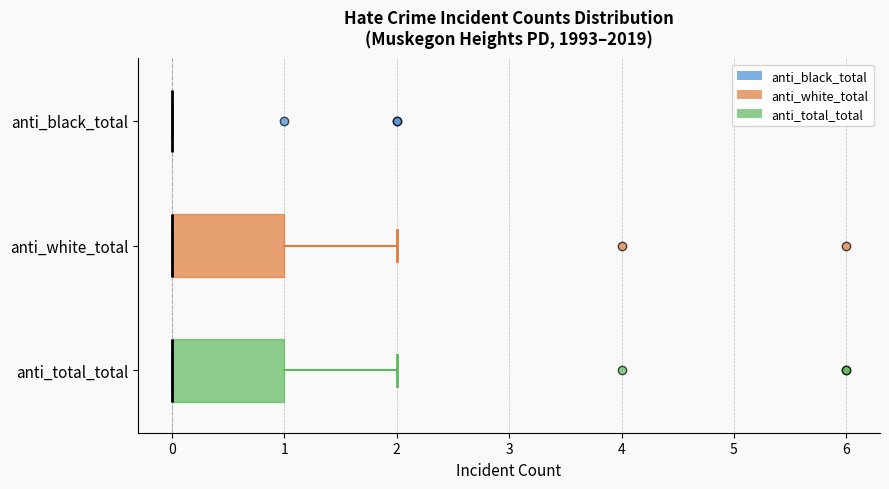

Reading bottom to top, read every box against the x-axis: the position of its median line, the range the box covers, and the ends of its whiskers. The values are not printed on the chart, so give them approximately, as read against the axis.

anti_total_total: median 0 (drawn on the box's left edge), box 0 to 1, whiskers 0 to 2
anti_white_total: median 0 (drawn on the box's left edge), box 0 to 1, whiskers 0 to 2
anti_black_total: box collapsed to a line at 0, whiskers 0 to 0